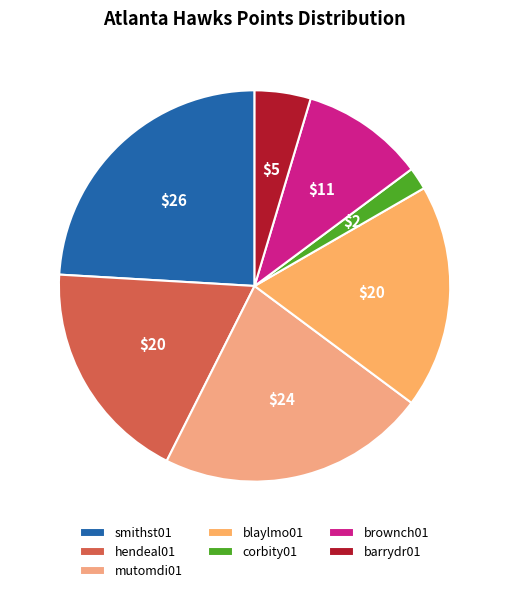

What is the ratio of the value at corbity01 to the value at hendeal01?

0.1